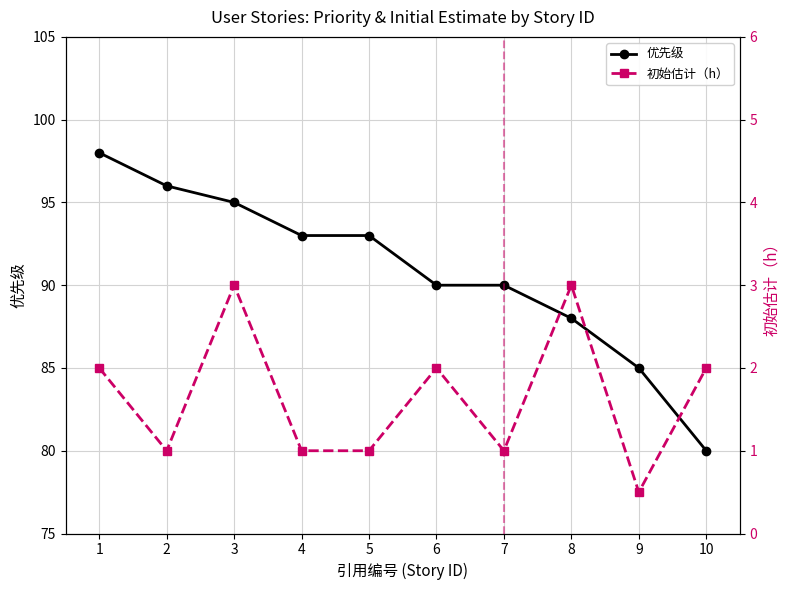

True or false: 初始估计（h） has more than 0 interior local peaks.

True